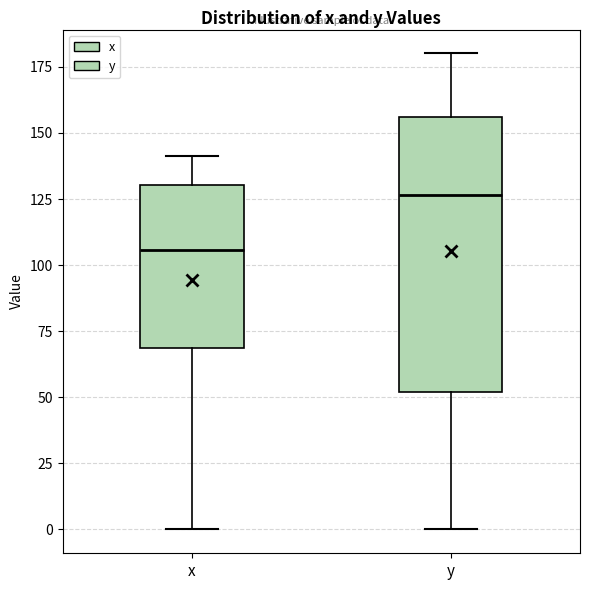

Which box has the lowest median line?

x